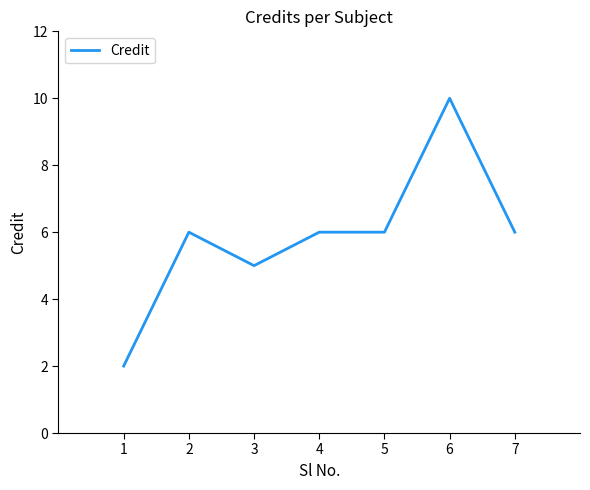

What value does the data have at 6?

10